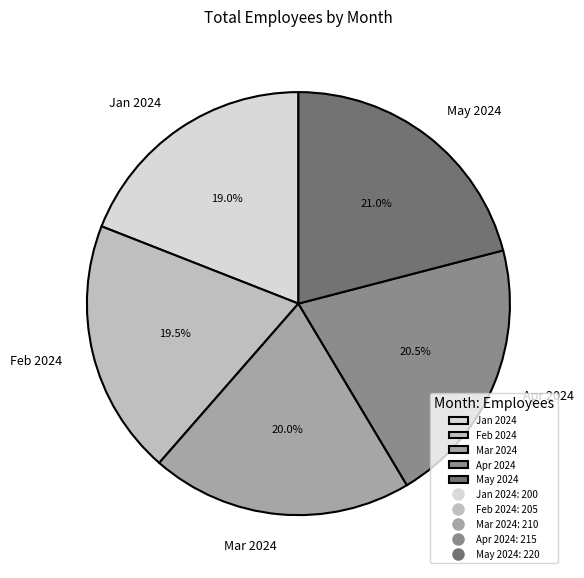

To the nearest percent, what is the average slice percentage?

20%